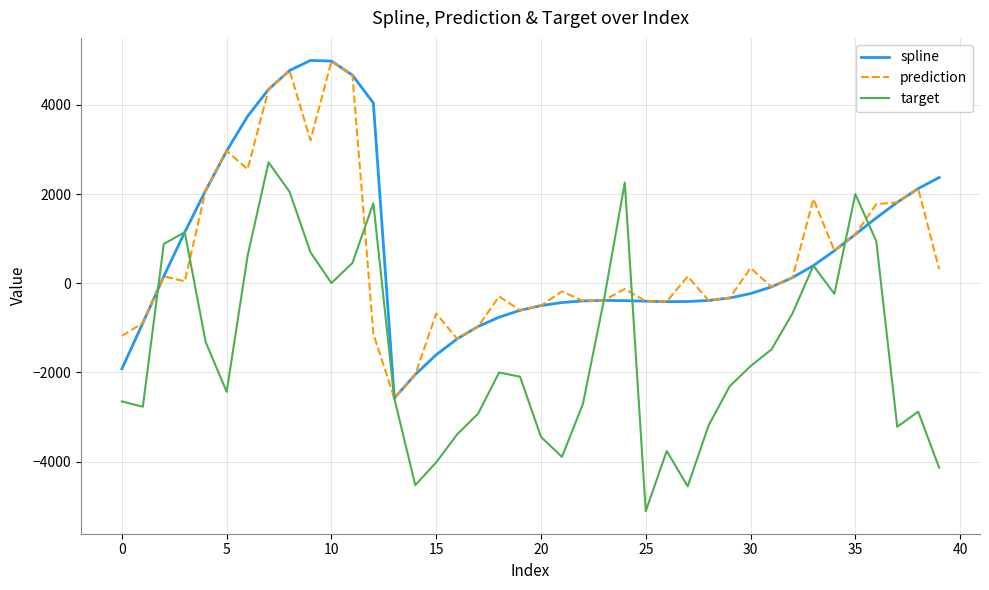

What is the minimum value shown in the chart?

-5110.2